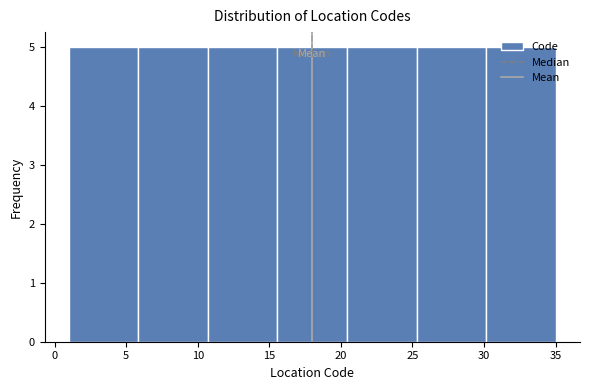

Reading left to right, transcribe this chart: for each bar, give the range it covers on the x-axis and its height. Neither the bar edges nor the heights are printed on the chart, so give them approximately, as read against the axes.

1.0 to 6.0: 5
6.0 to 10.5: 5
10.5 to 15.5: 5
15.5 to 20.5: 5
20.5 to 25.5: 5
25.5 to 30.0: 5
30.0 to 35.0: 5